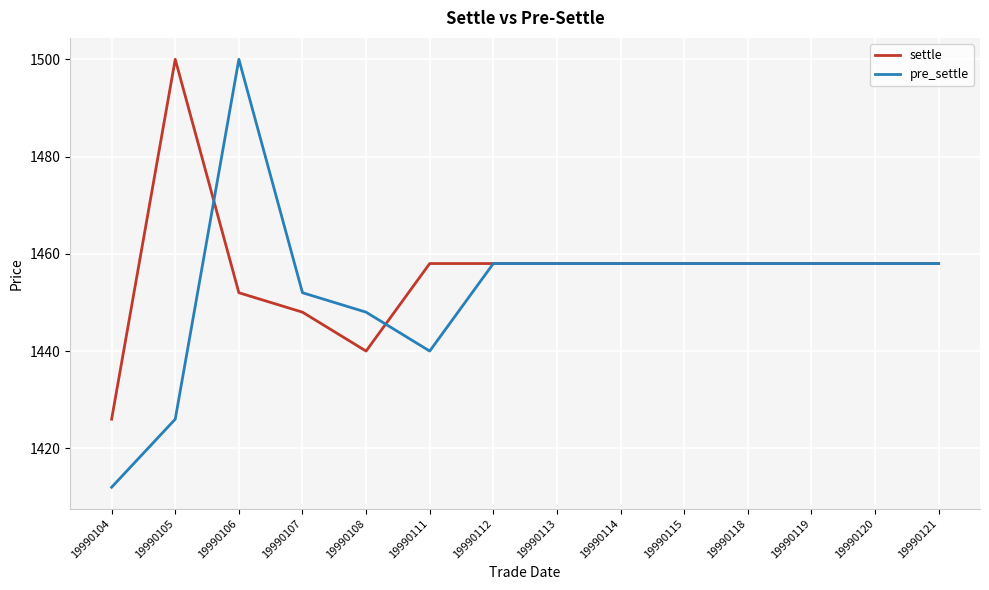

What is the total value across all series at 19990105?

2926